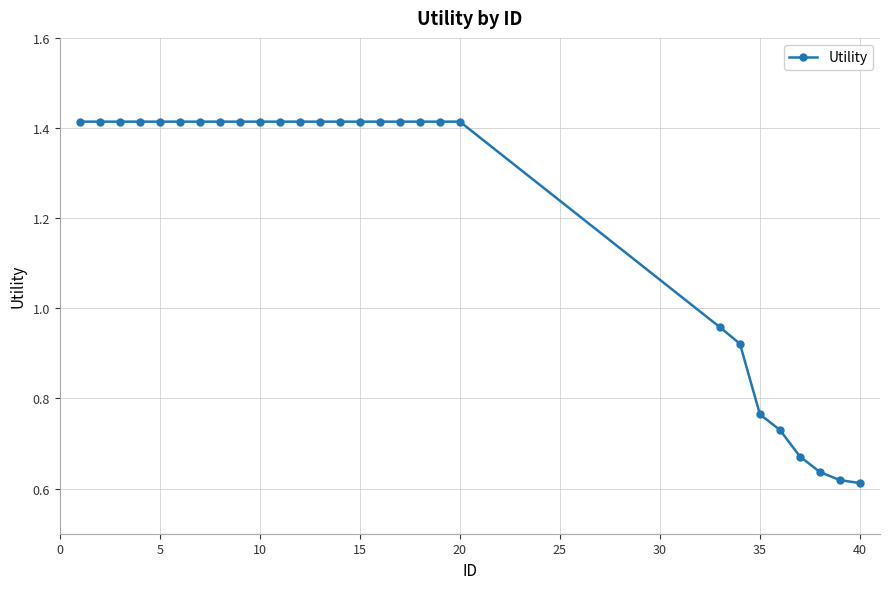

What is the sum of all values?

34.2